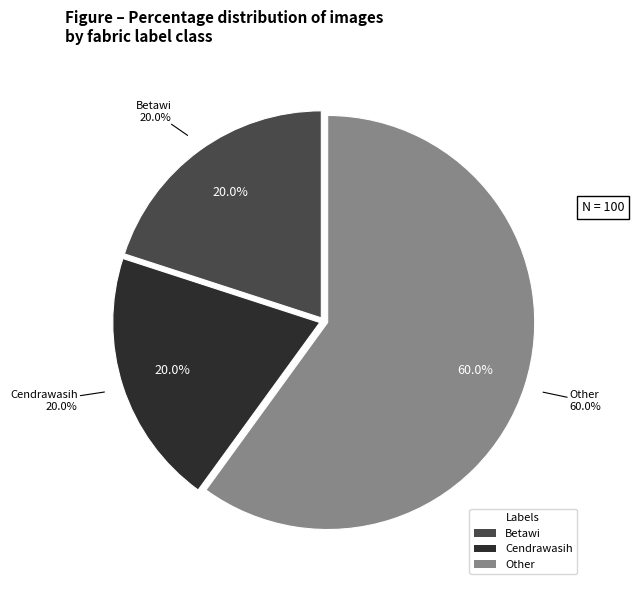

Is there a majority slice in this chart?

Yes